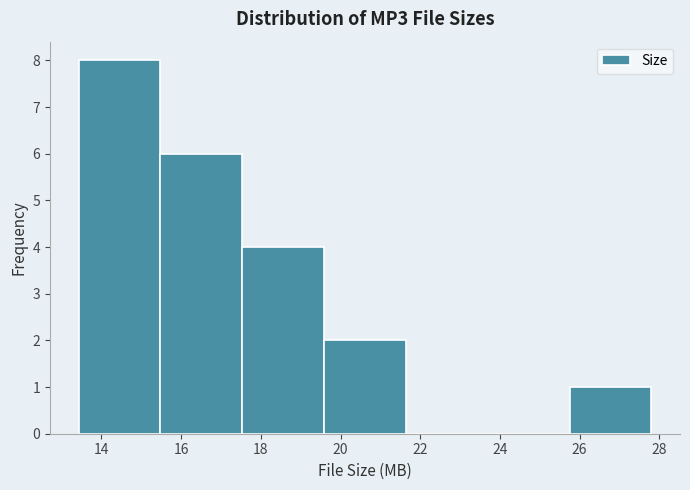

Reading left to right, transcribe this chart: for each bar, give the range it covers on the x-axis and its height. Neither the bar edges nor the heights are printed on the chart, so give them approximately, as read against the axes.

13.4 to 15.4: 8
15.4 to 17.6: 6
17.6 to 19.6: 4
19.6 to 21.6: 2
21.6 to 23.6: 0
23.6 to 25.8: 0
25.8 to 27.8: 1